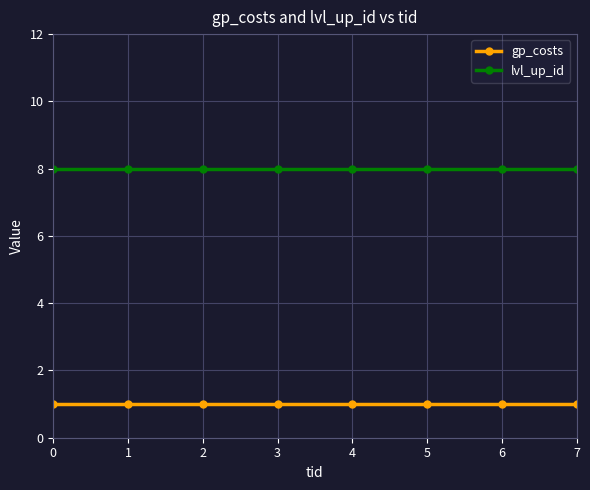

What are all the series names shown in the legend?

gp_costs, lvl_up_id